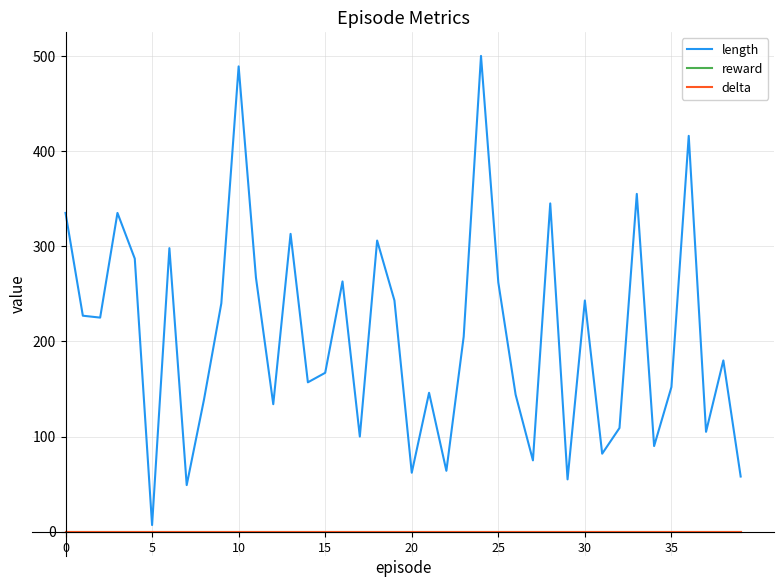

Which series has the largest total across all categories?

length